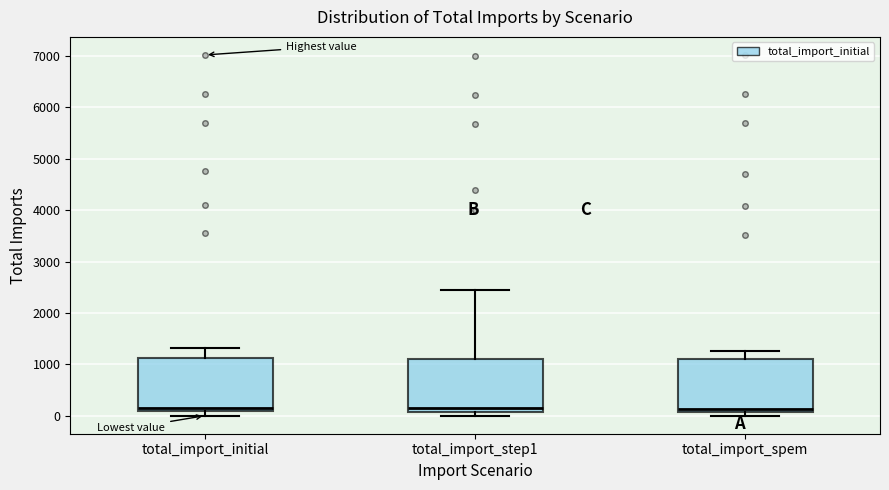

Where is the lower edge of the box for total_import_step1 on the y-axis? The values are not printed on the chart, so give them approximately, as read against the axis.

100